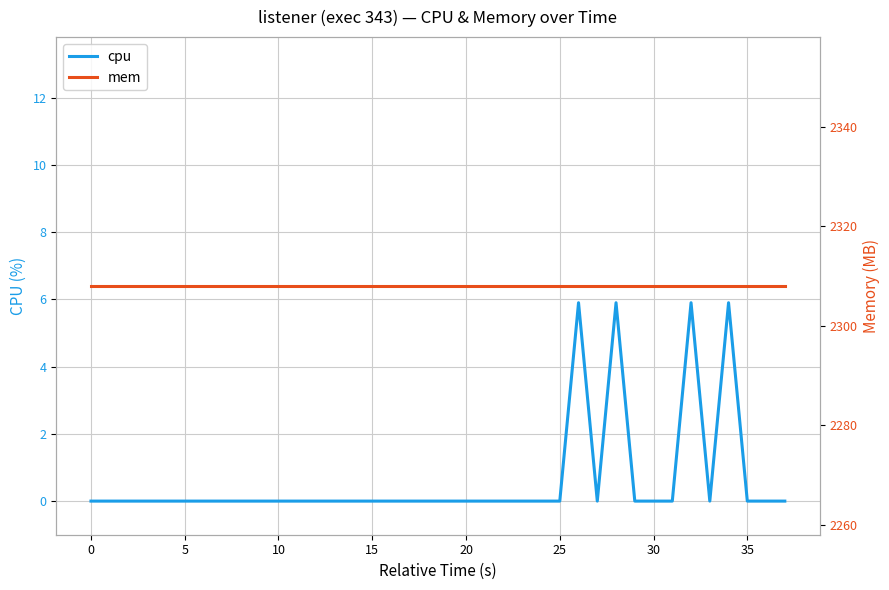

Is the value of mem at 19 greater than the value of cpu at 22?

Yes